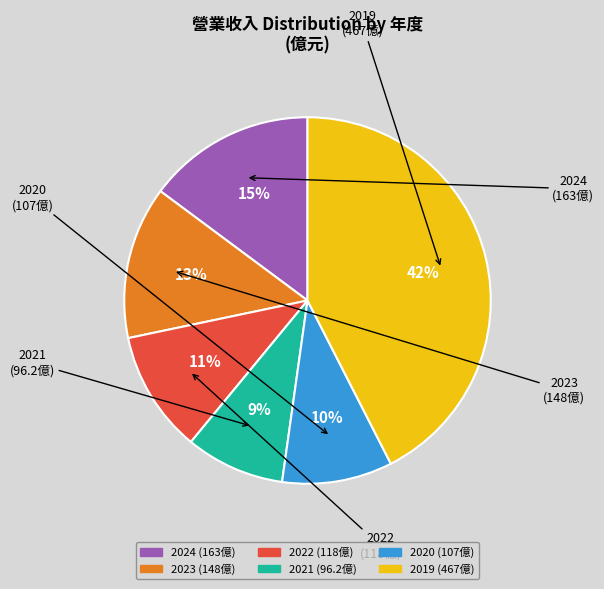

What is the ratio of the value at 2021 to the value at 2023?

0.7